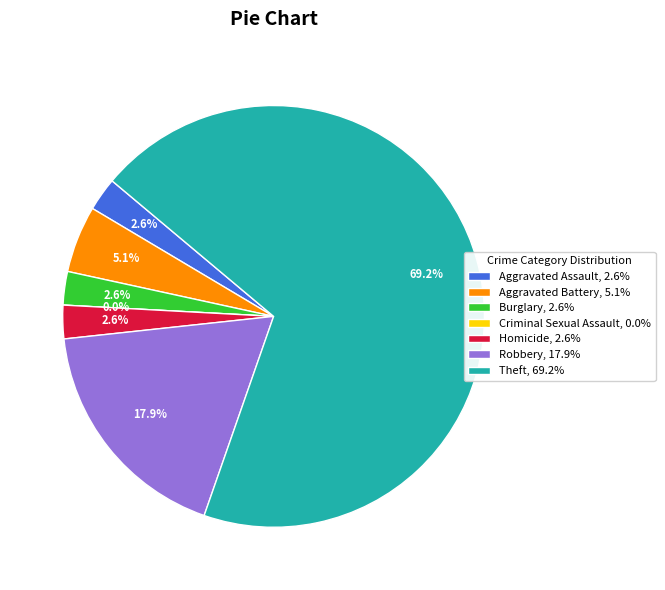

What percentage do Homicide and Theft together represent?

71.8%